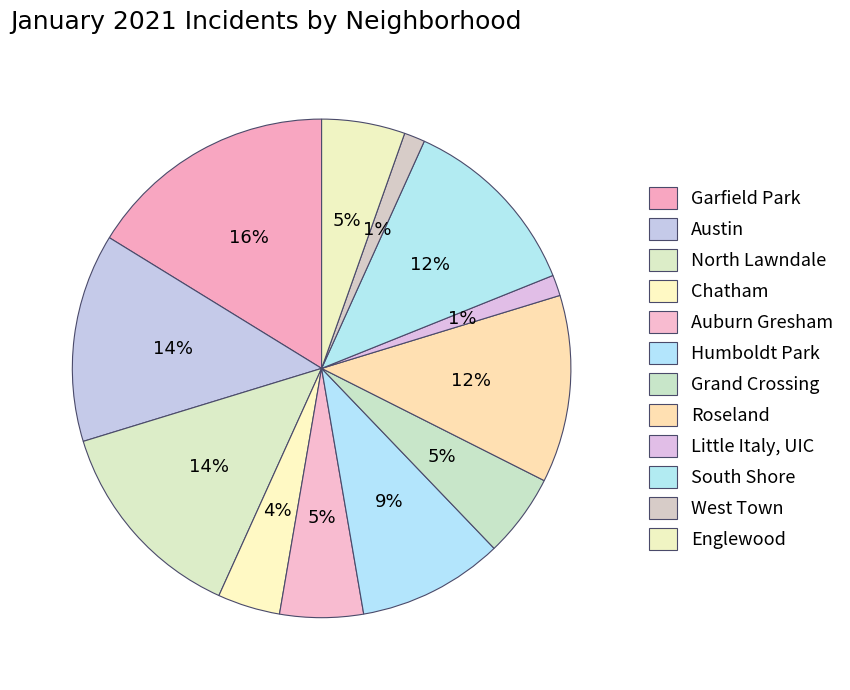

Count the number of slices in the pie.

12